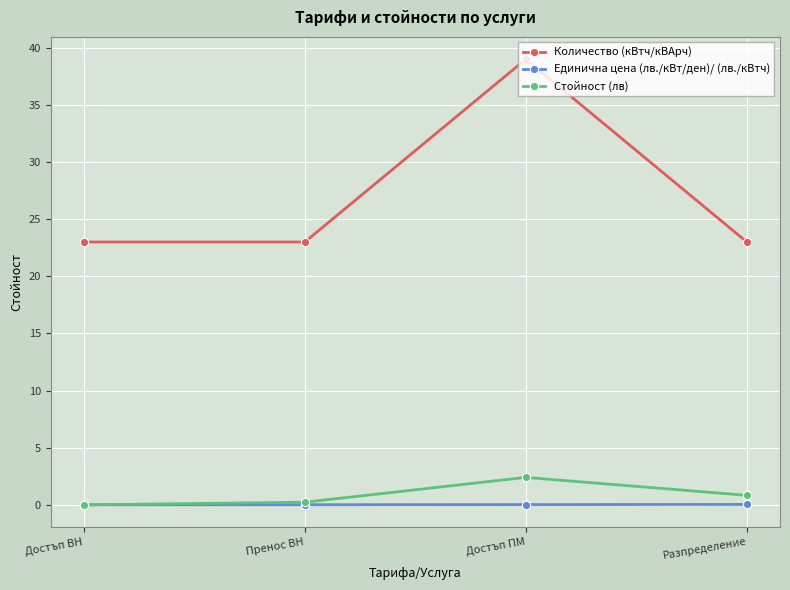

After their last crossing, which series has the higher values: Стойност (лв) or Единична цена (лв./кВт/ден)/ (лв./кВтч)?

Стойност (лв)